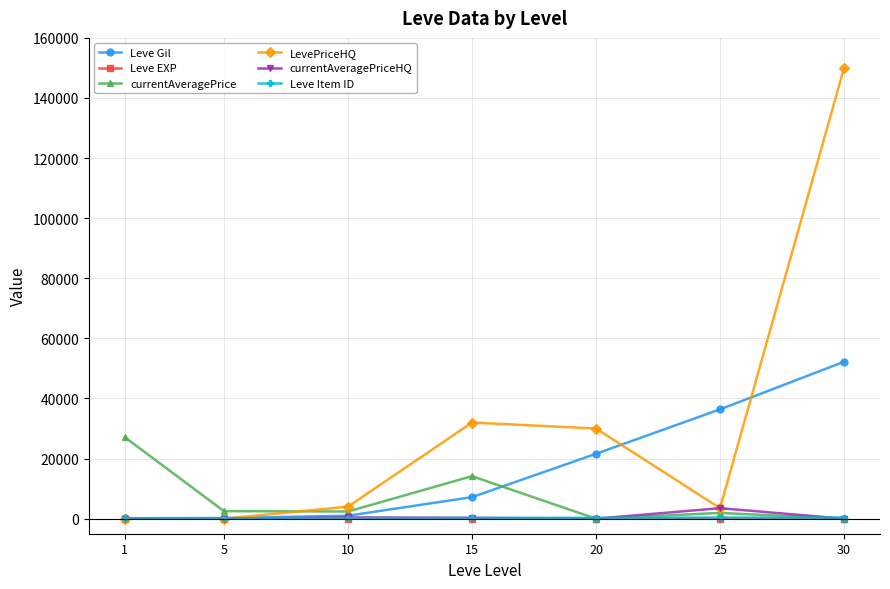

What is the value of the Leve Item ID point at the 1st from the left?

113